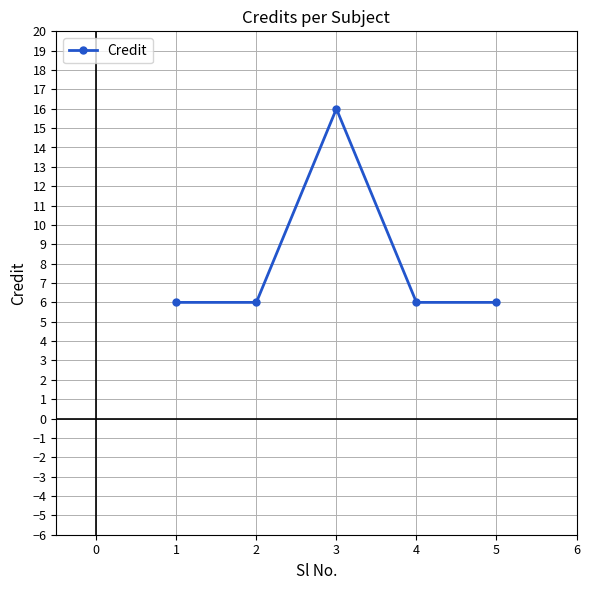

What is the value of the 1st point from the left?

6